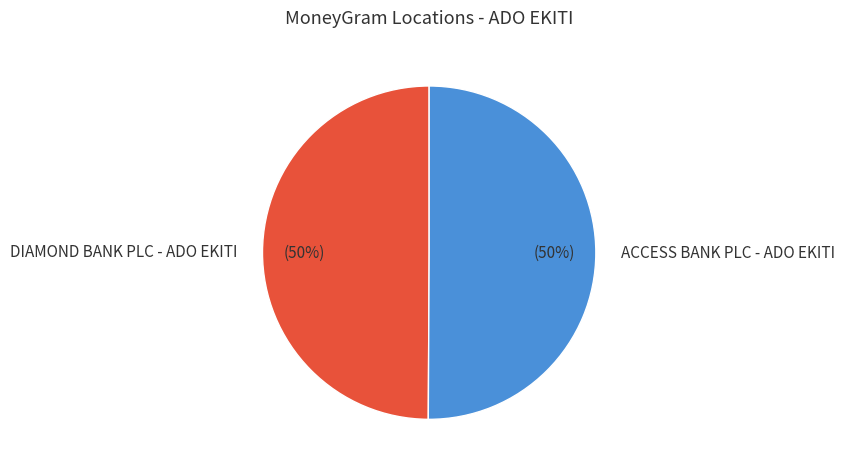

True or false: DIAMOND BANK PLC - ADO EKITI accounts for 50% of the total.

True